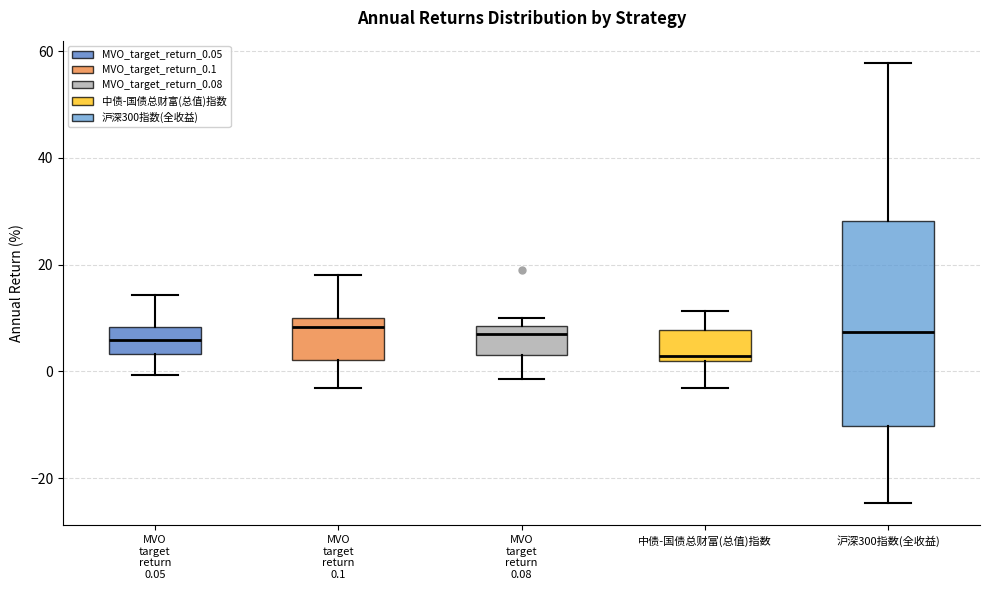

Reading left to right, transcribe this box plot: for each box, give where its median line is, the range the box spans, and where its two whiskers end, as read against the y-axis. The values are not printed on the chart, so give them approximately, as read against the axis.

MVO target return 0.05: median 6, box 4 to 8, whiskers 0 to 14
MVO target return 0.1: median 8, box 2 to 10, whiskers -4 to 18
MVO target return 0.08: median 6, box 4 to 8, whiskers -2 to 10
中债-国债总财富(总值)指数: median 2 (just above the box's lower edge), box 2 to 8, whiskers -4 to 12
沪深300指数(全收益): median 8, box -10 to 28, whiskers -24 to 58